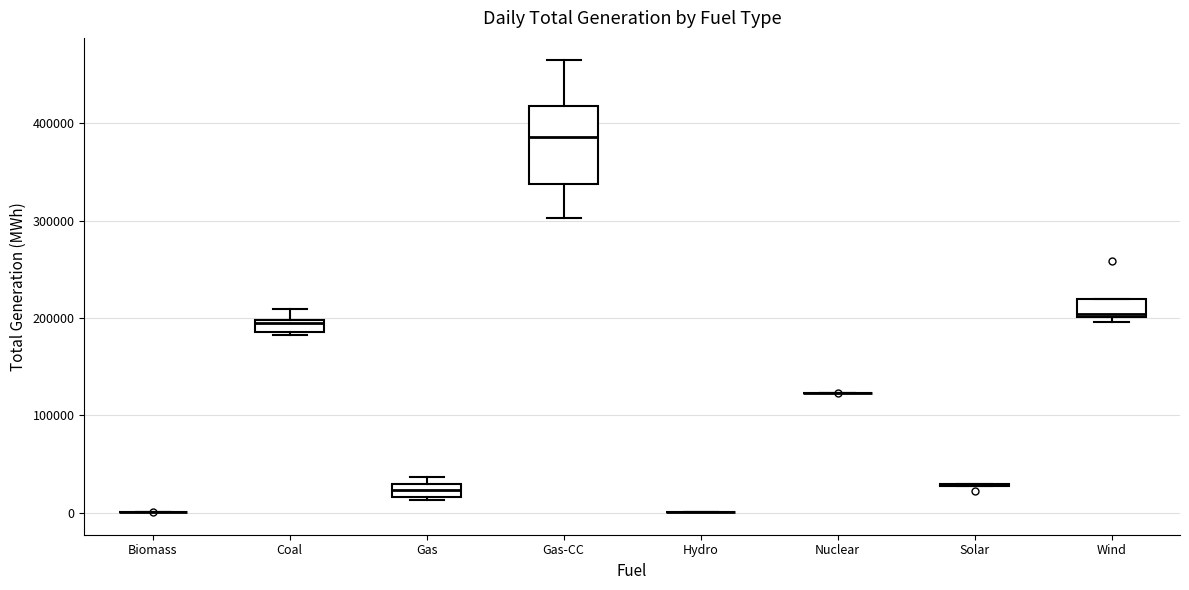

Comparing the boxes themselves (not the whiskers), which one is the tallest?

Gas-CC